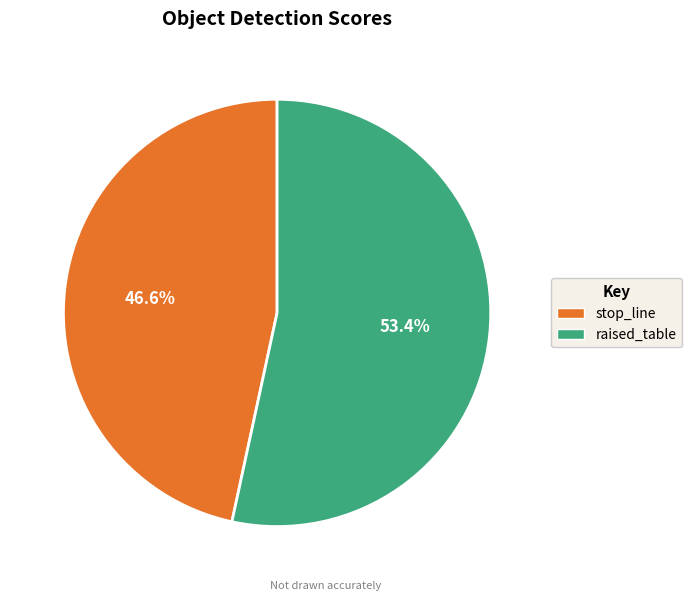

What portion of the pie excludes raised_table?

46.6%